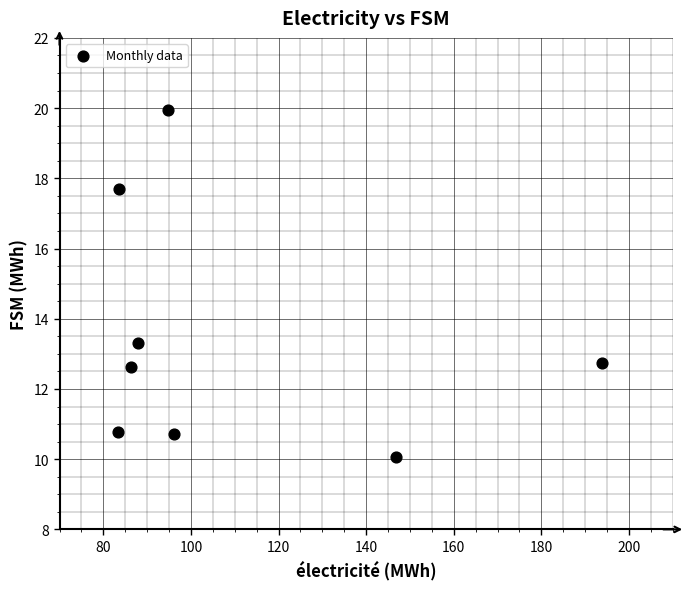

What Y value in the scatter plot is closest to 14?

13.3